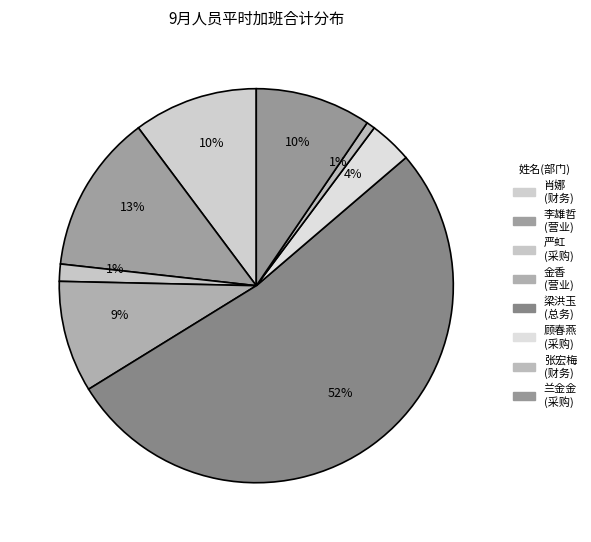

How many segments does this pie chart have?

8